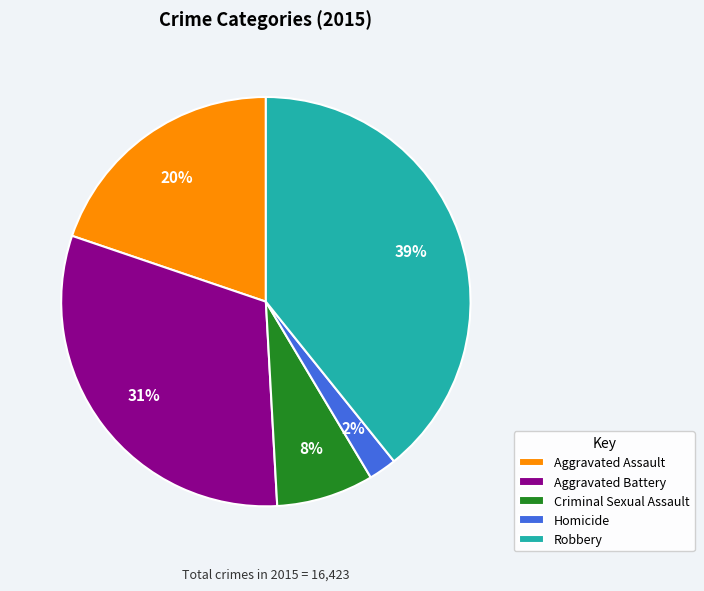

How many segments does this pie chart have?

5